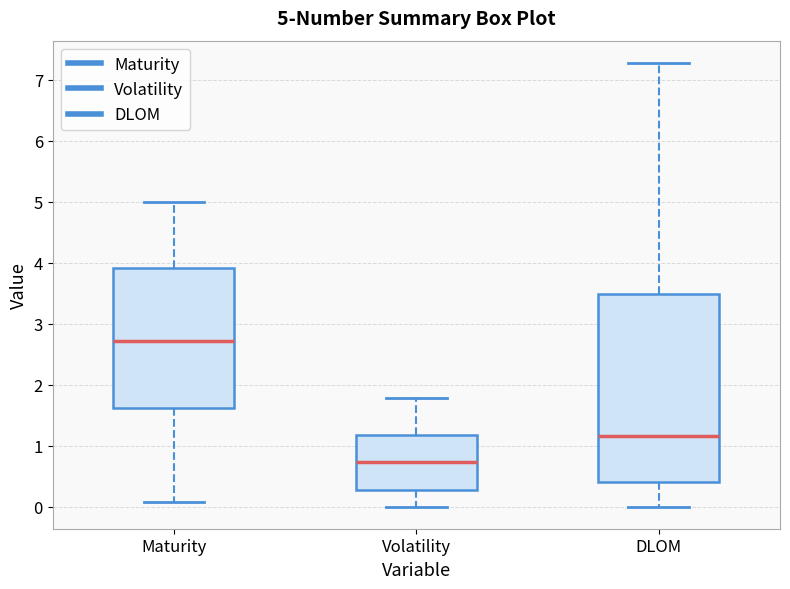

Which box has the highest median line?

Maturity